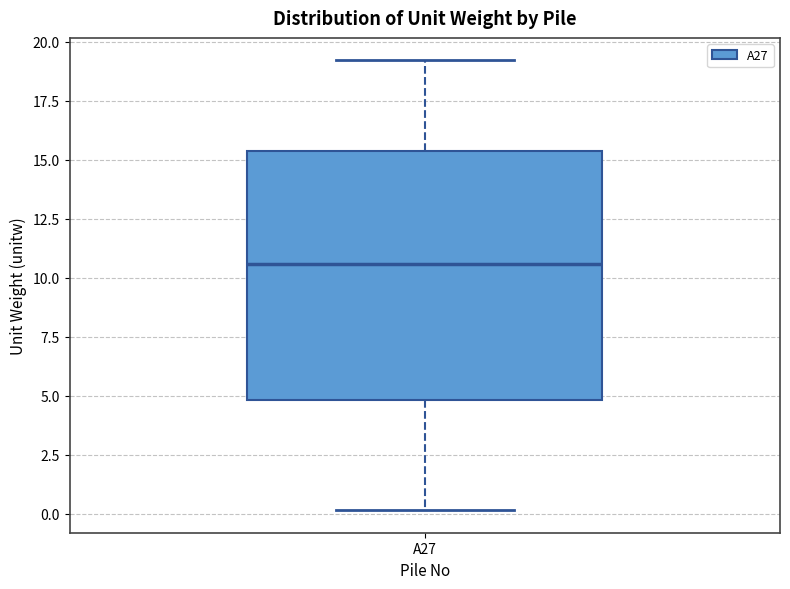

Transcribe this box plot: give where the median line is, the range the box spans, and where the two whiskers end, as read against the y-axis. The values are not printed on the chart, so give them approximately, as read against the axis.

median 10.5, box 5.0 to 15.5, whiskers 0.0 to 19.0